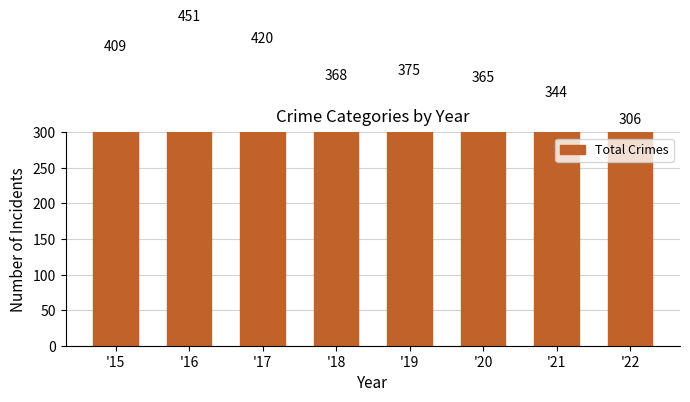

Reading right to left, extract all data points from this chart.

'22=306	'21=344	'20=365	'19=375	'18=368	'17=420	'16=451	'15=409